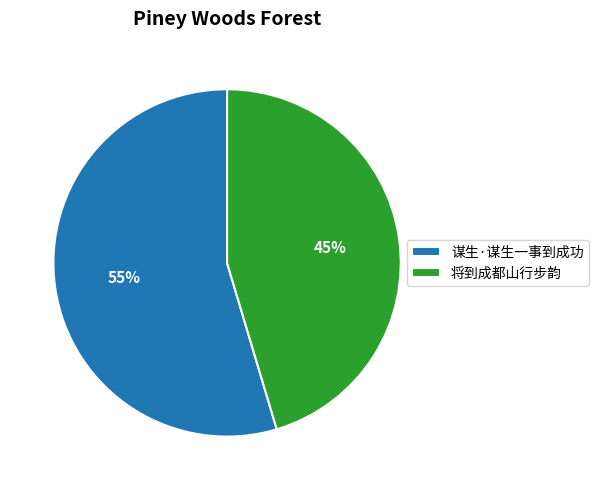

What is the ratio of the value at 将到成都山行步韵 to the value at 谋生·谋生一事到成功?

0.8